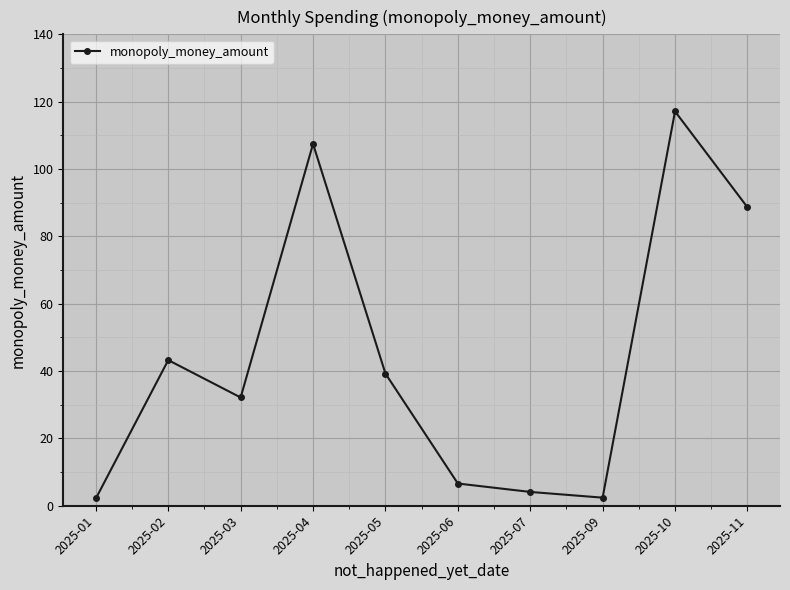

At which label is the value closest to 59?

2025-02